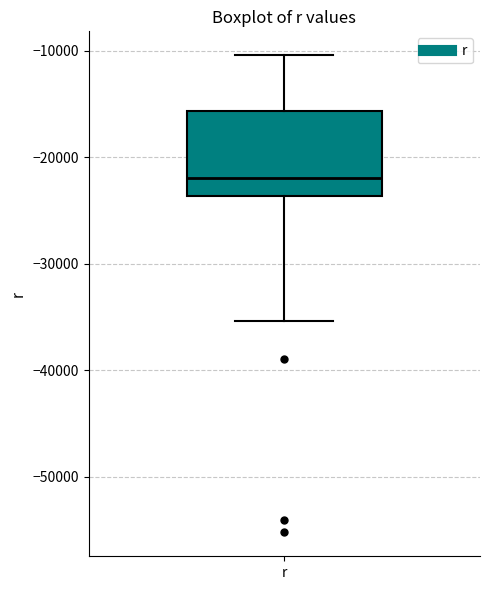

Read this box plot against the y-axis: the position of the median line, the range covered by the box, and the ends of both whiskers. The values are not printed on the chart, so give them approximately, as read against the axis.

median -22000, box -24000 to -16000, whiskers -35000 to -10000